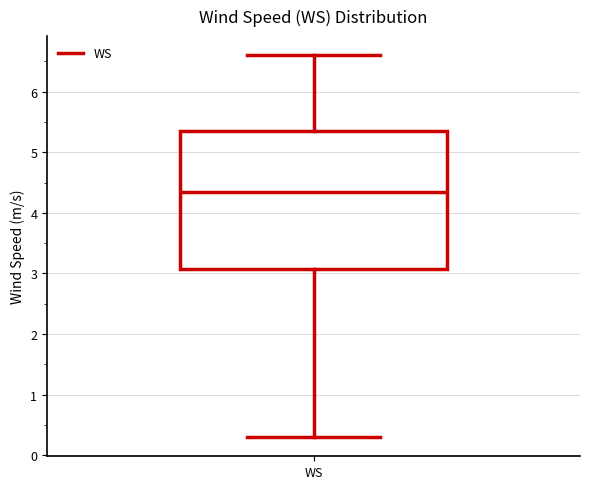

Where is the upper edge of the box for WS on the y-axis? The values are not printed on the chart, so give them approximately, as read against the axis.

5.4